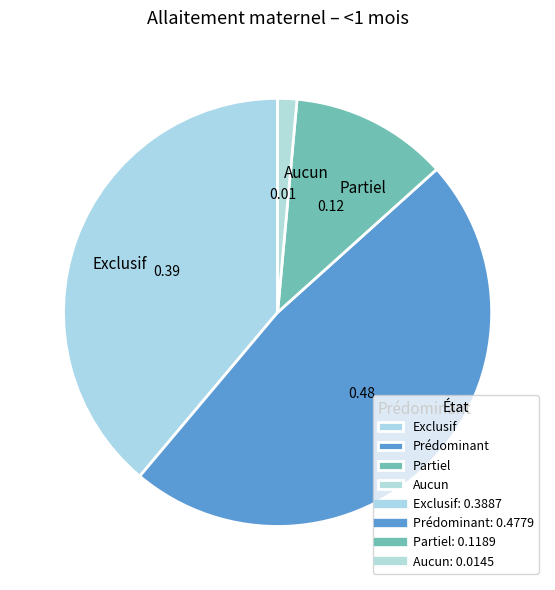

Is Exclusif the majority of the pie?

No